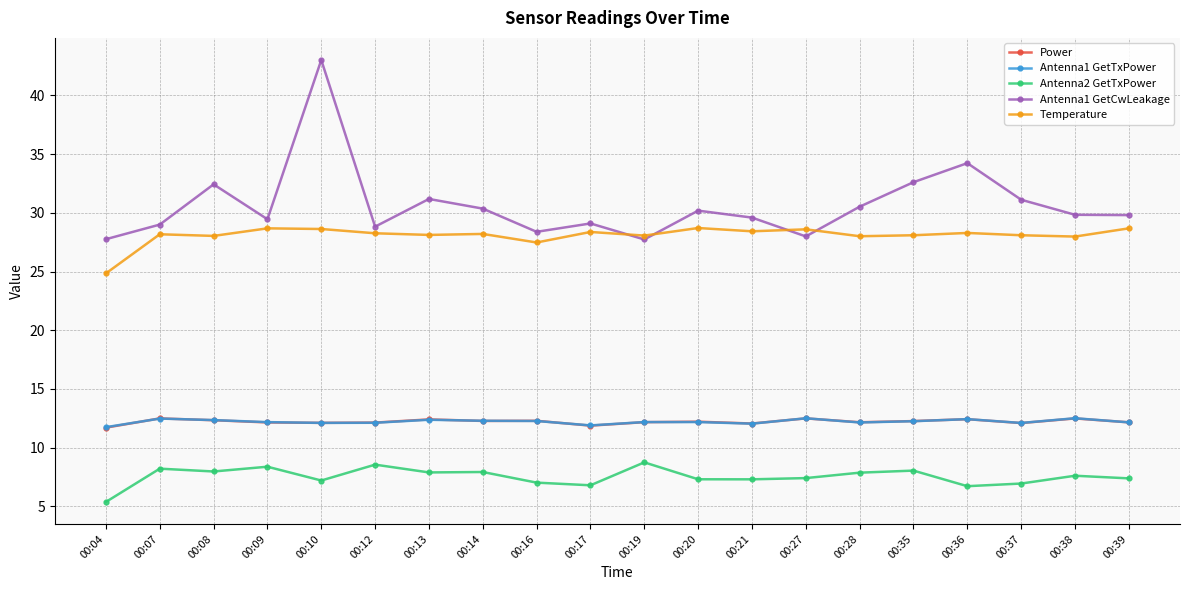

At which category is the sum across all series the highest?

00:10